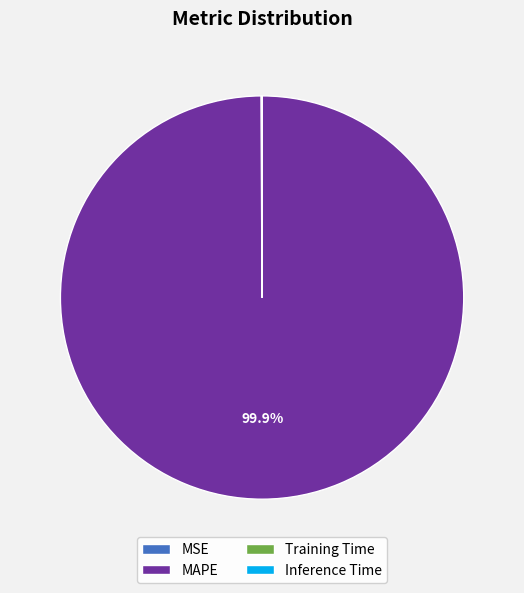

Is it true that MAPE is 100% of the pie?

True